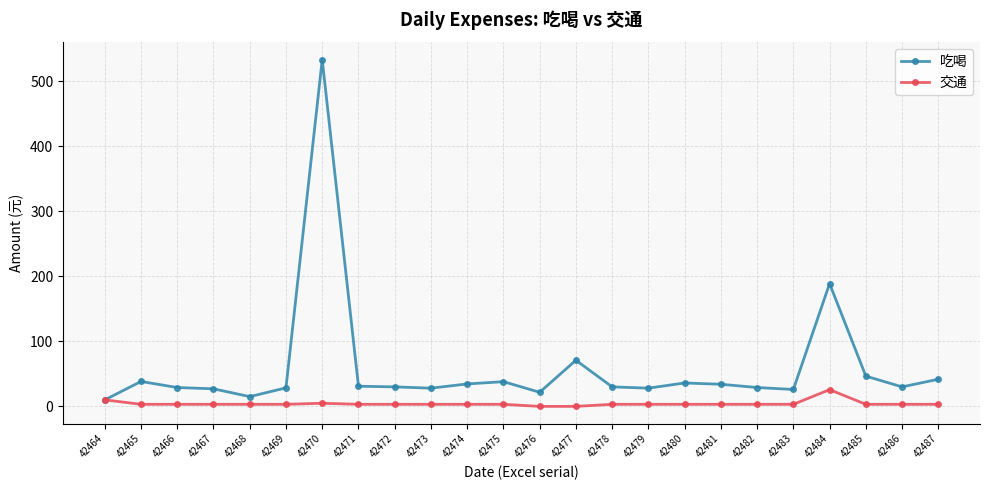

At which label is 交通 closest to 12?

42464